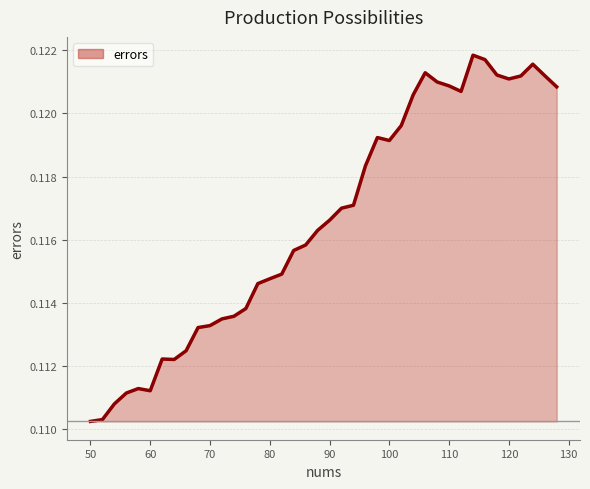

At which category does the chart reach its minimum across all series?

50